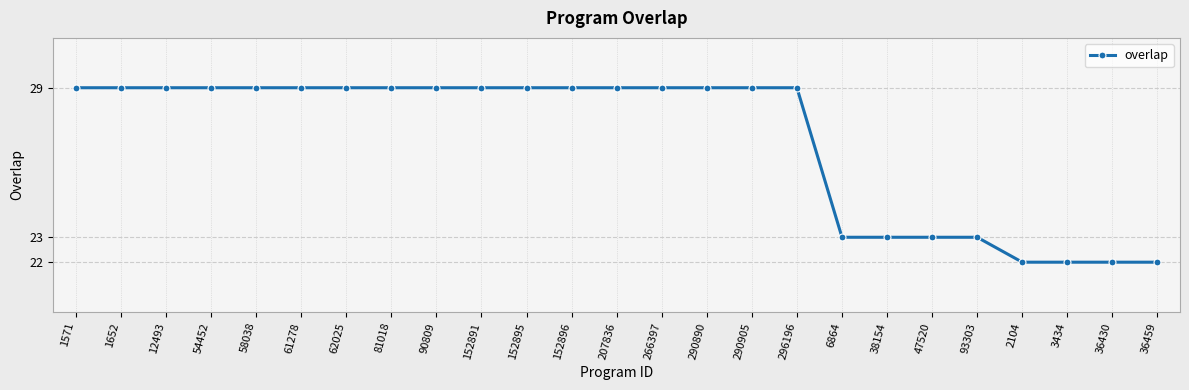

What is the label of the 14th point from the left?

266397